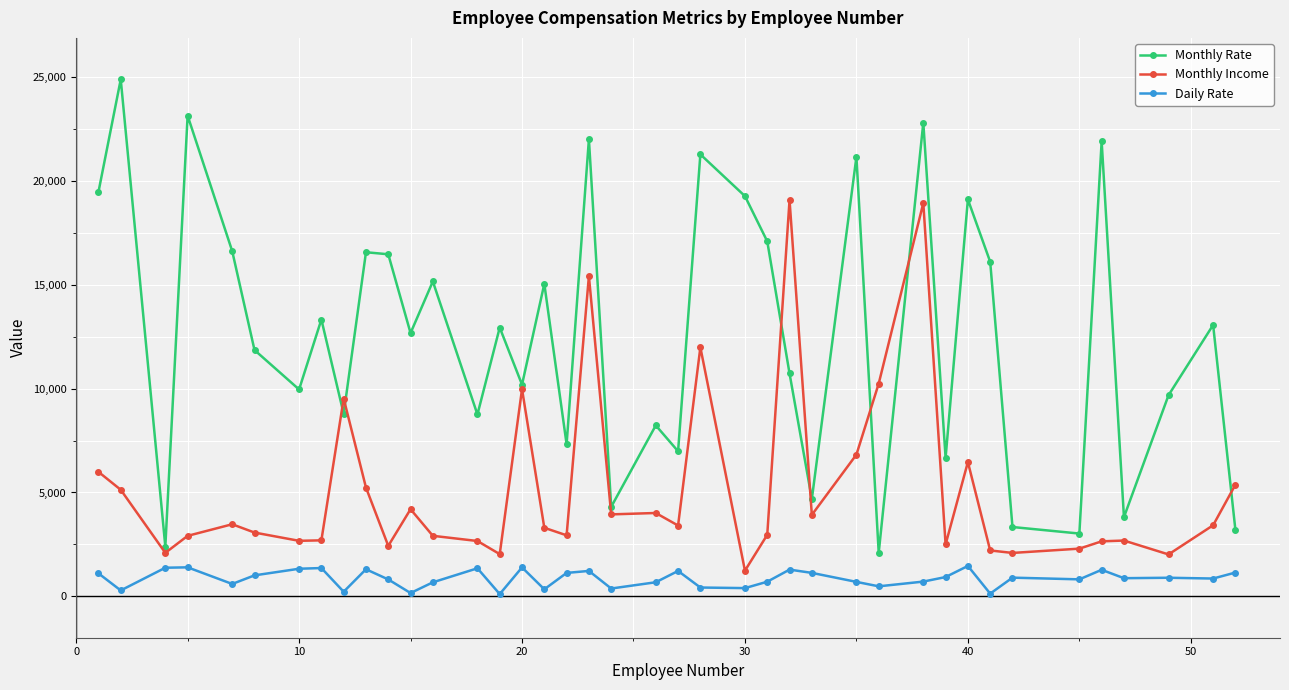

True or false: Monthly Income and Daily Rate cross at least once.

False